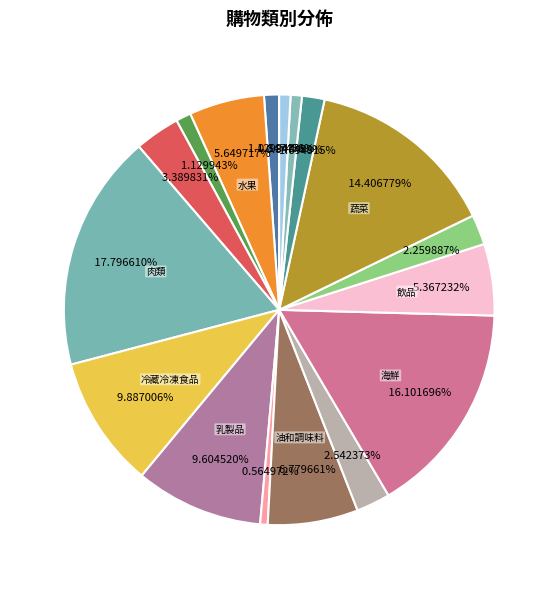

Which category has the smallest portion of the pie?

其他